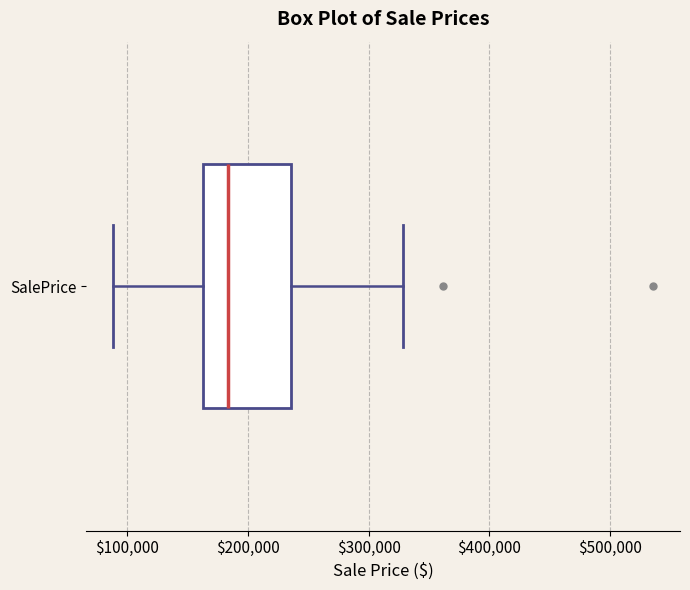

Read this box plot against the x-axis: the position of the median line, the range covered by the box, and the ends of both whiskers. The values are not printed on the chart, so give them approximately, as read against the axis.

median 180000, box 160000 to 240000, whiskers 90000 to 330000